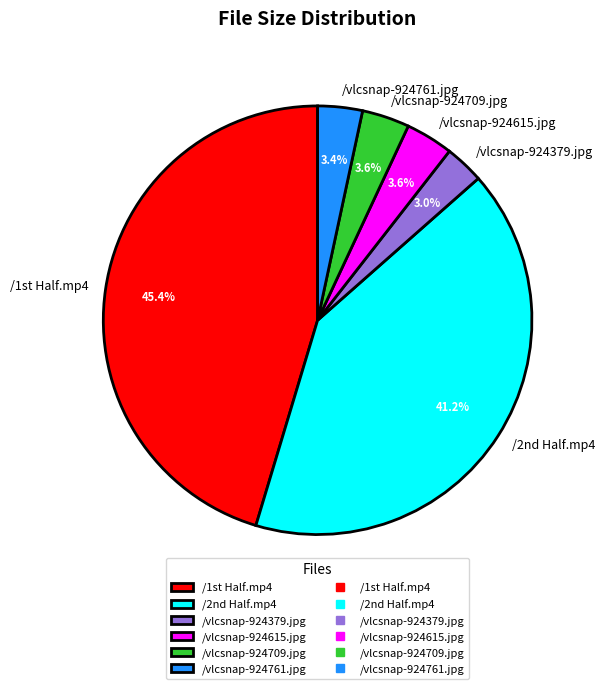

To the nearest percent, what is the average slice percentage?

17%